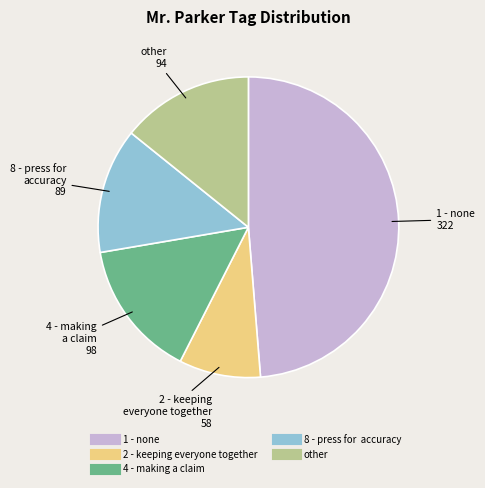

Between 8 - press for accuracy and 1 - none, which is larger?

1 - none